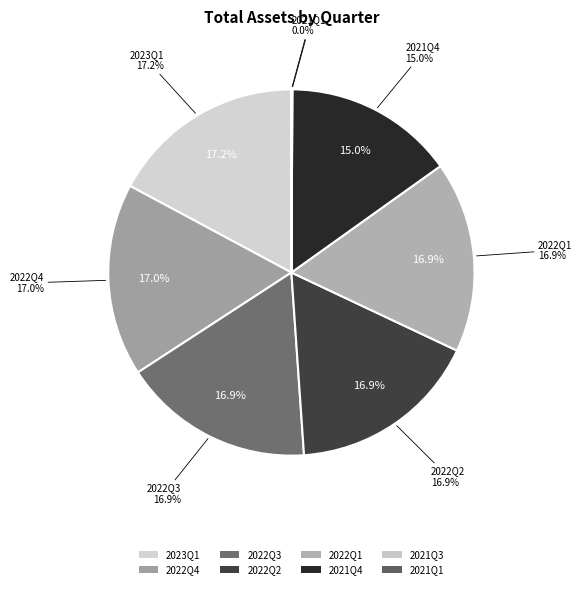

Combined, what portion of the pie is 2021Q4 and 2023Q1?

32.2%